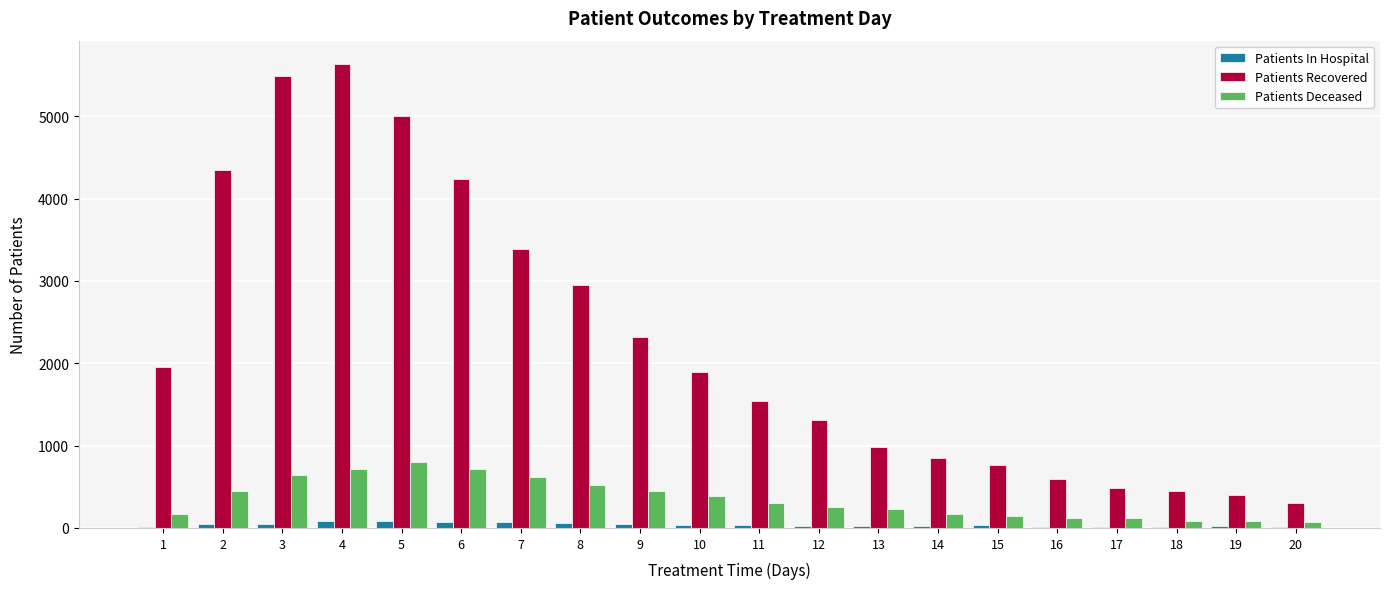

What is the maximum value for Patients Recovered?

5637